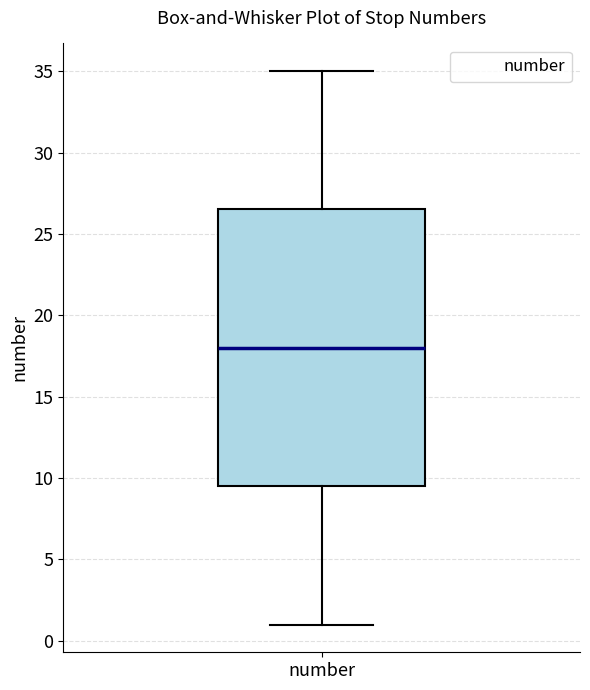

Where does the median line of the box for number sit on the y-axis? The values are not printed on the chart, so give them approximately, as read against the axis.

18.0